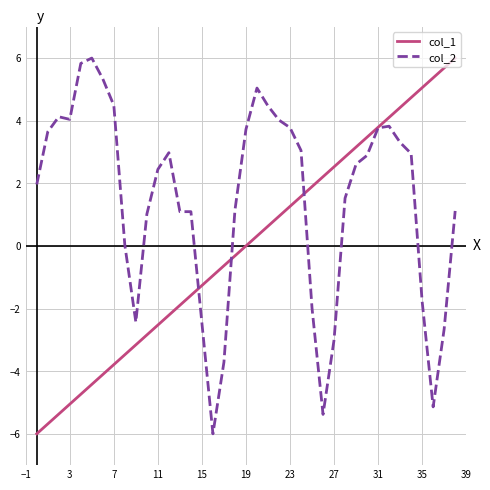

What is the minimum value for col_2?

-6.0